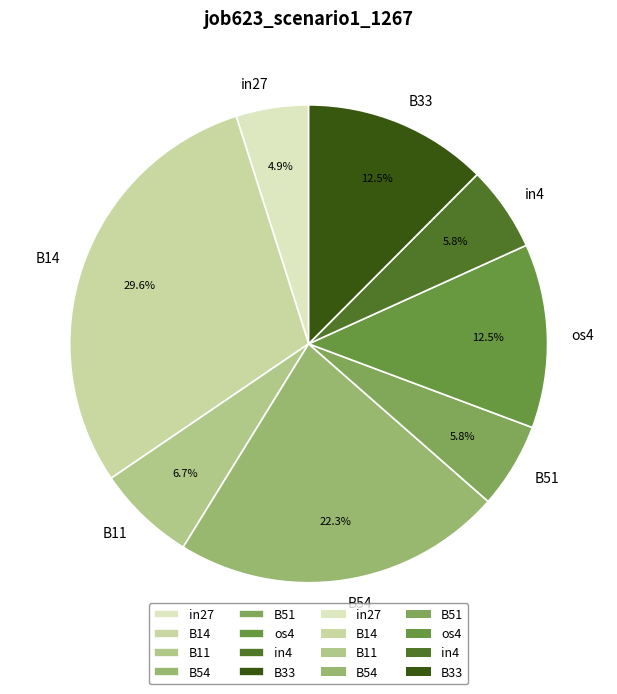

Which slice is the smallest?

in27